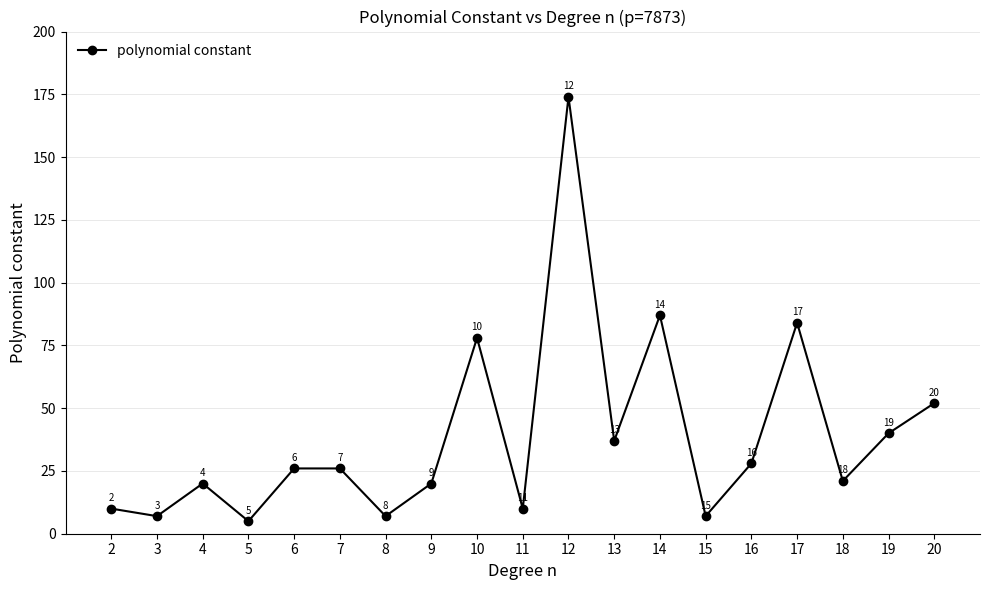

What is the difference between the values at 18 and 12?

153